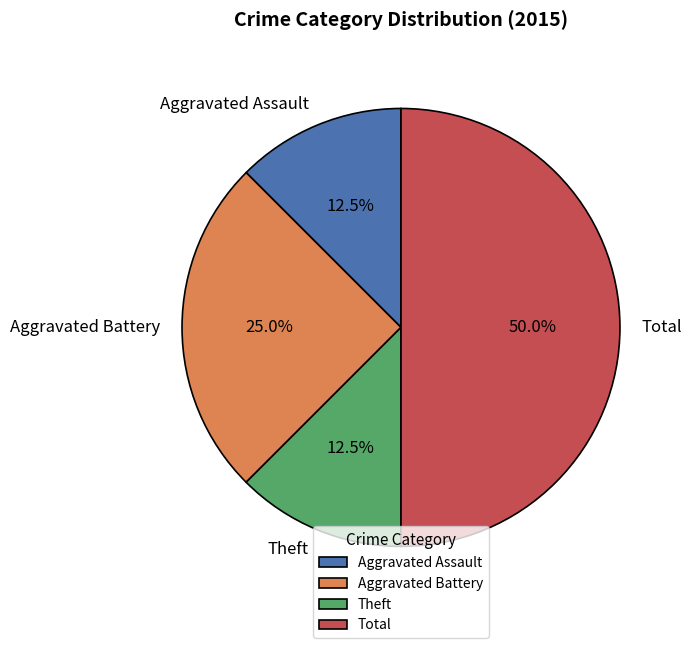

Is Theft the majority of the pie?

No